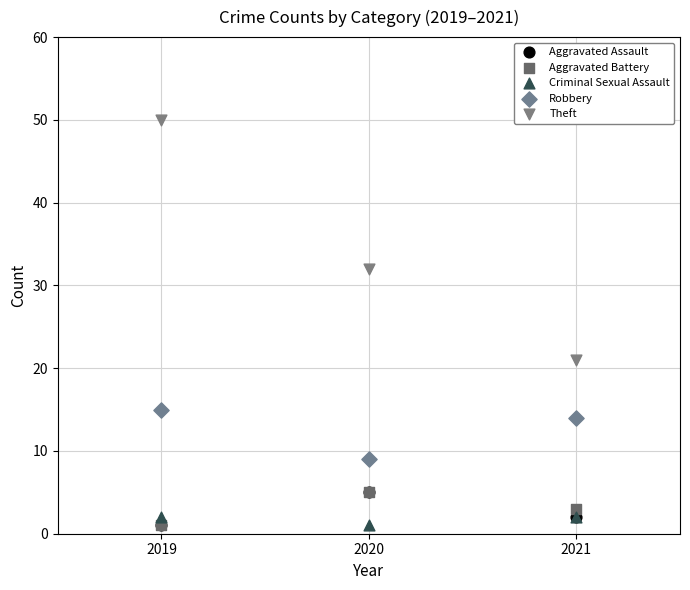

In the Theft series, what Y value is closest to 35?

32